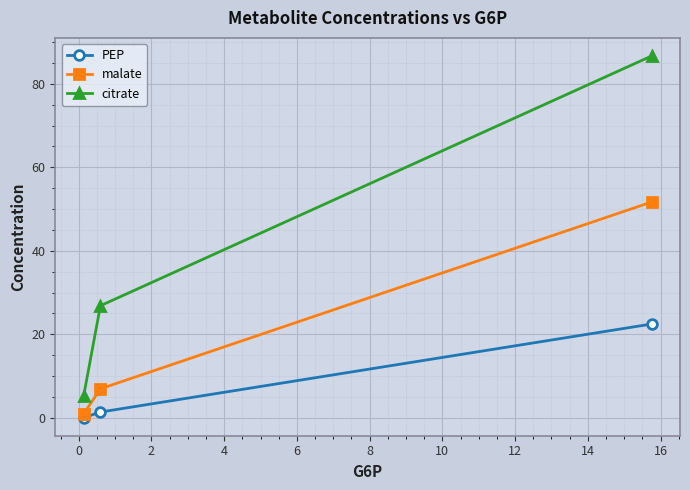

What is the average value of the citrate series?

39.6